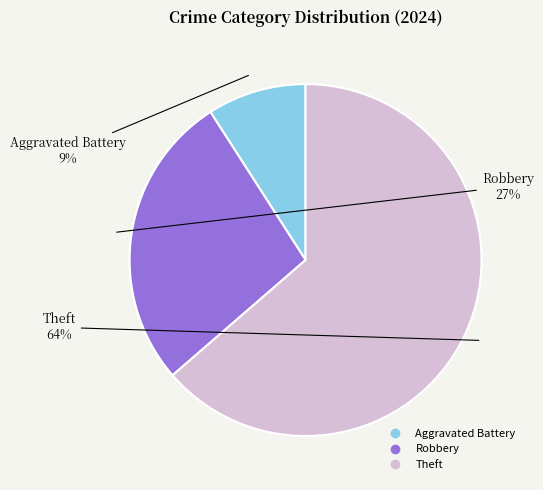

To the nearest percent, what is the difference between the largest and smallest slice percentages?

55%